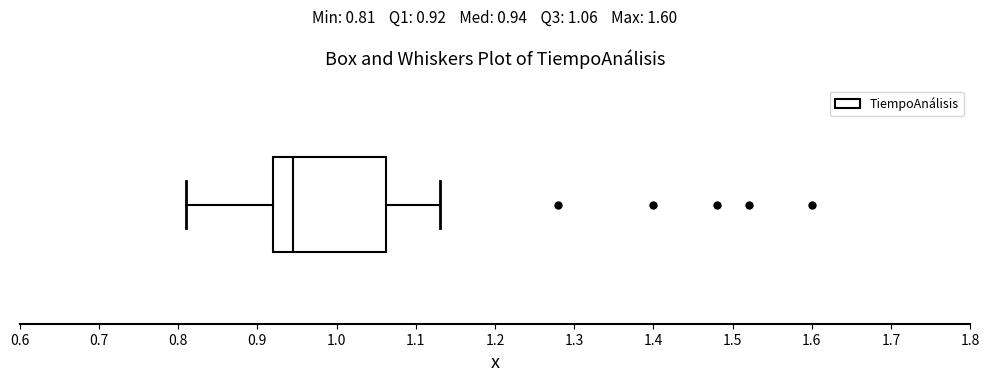

Read this box plot against the x-axis: the position of the median line, the range covered by the box, and the ends of both whiskers. The values are not printed on the chart, so give them approximately, as read against the axis.

median 0.95, box 0.92 to 1.06, whiskers 0.81 to 1.13